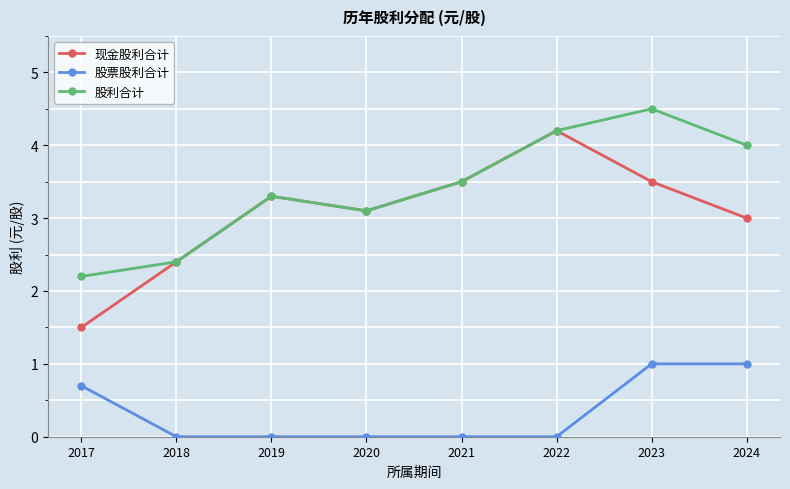

List the series in order of their peak value, lowest first.

股票股利合计, 现金股利合计, 股利合计